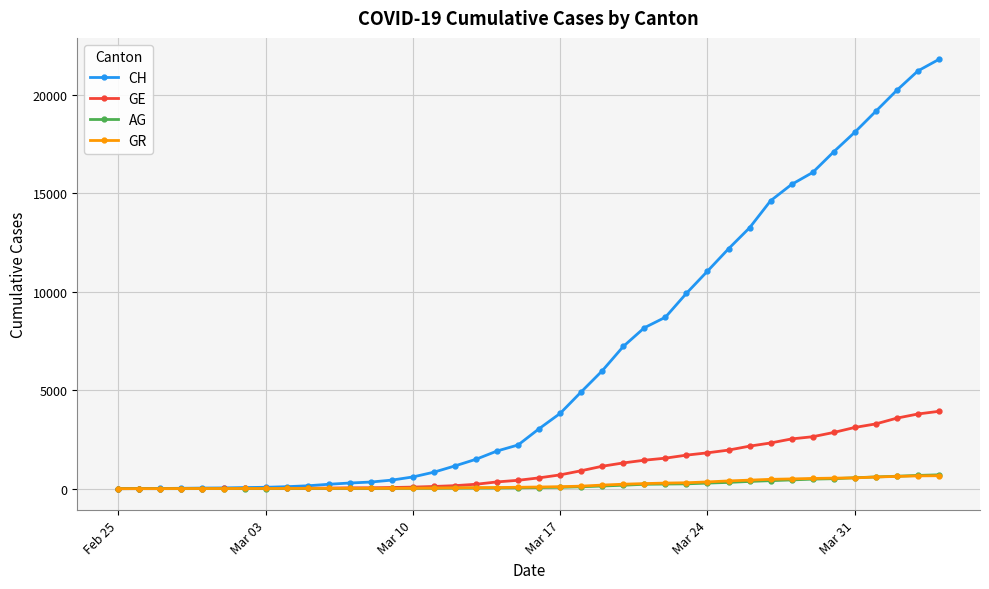

Which series has the largest total across all categories?

CH